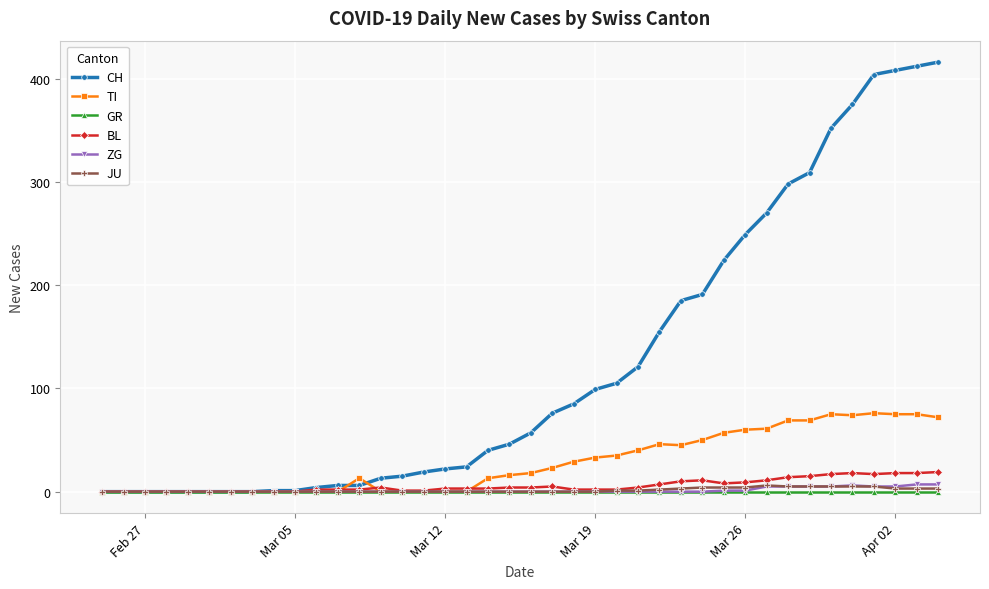

True or false: BL has more than 2 points higher than both neighbors.

True